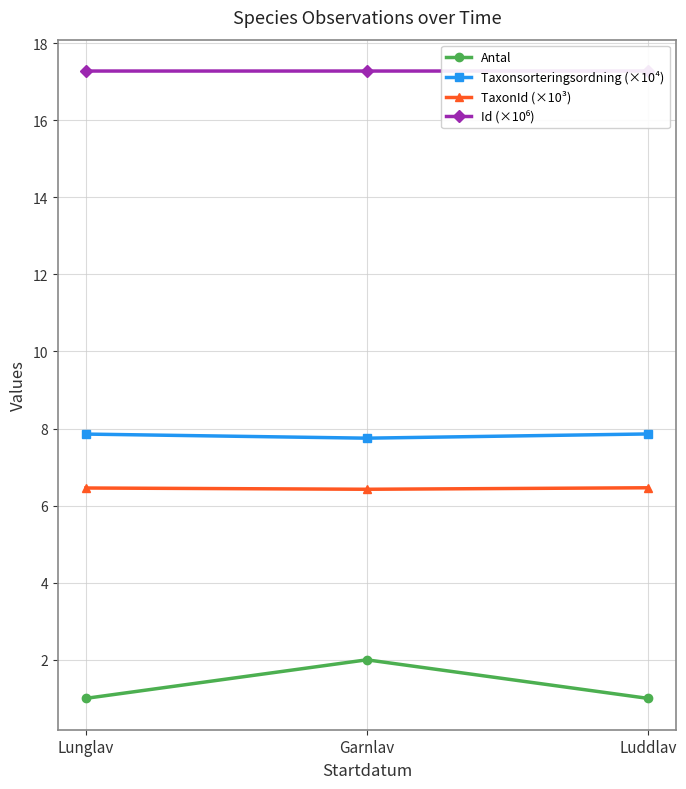

What is the minimum value for Taxonsorteringsordning (×10⁴)?

7.8